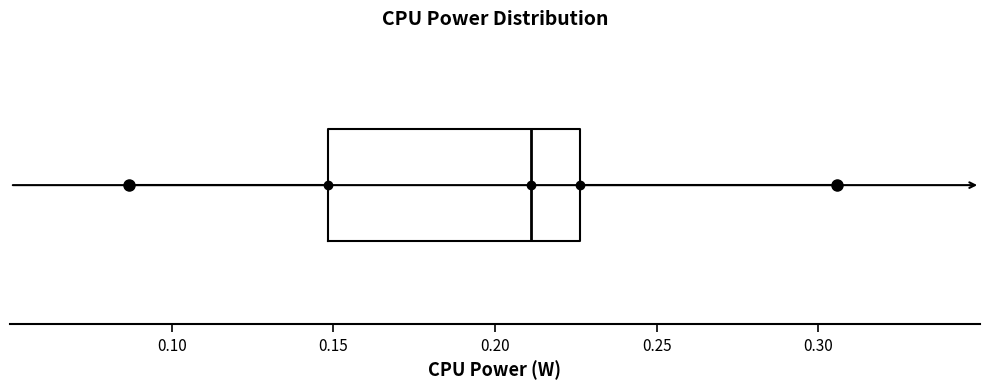

Read this box plot against the x-axis: the position of the median line, the range covered by the box, and the ends of both whiskers. The values are not printed on the chart, so give them approximately, as read against the axis.

median 0.210, box 0.150 to 0.225, whiskers 0.085 to 0.305